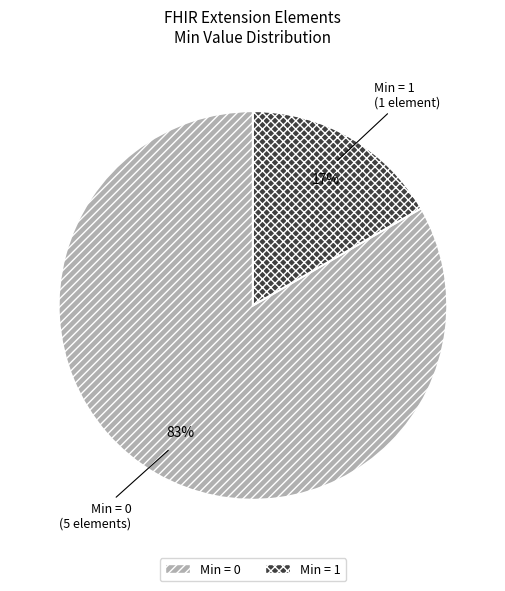

Does any single category account for the majority?

Yes